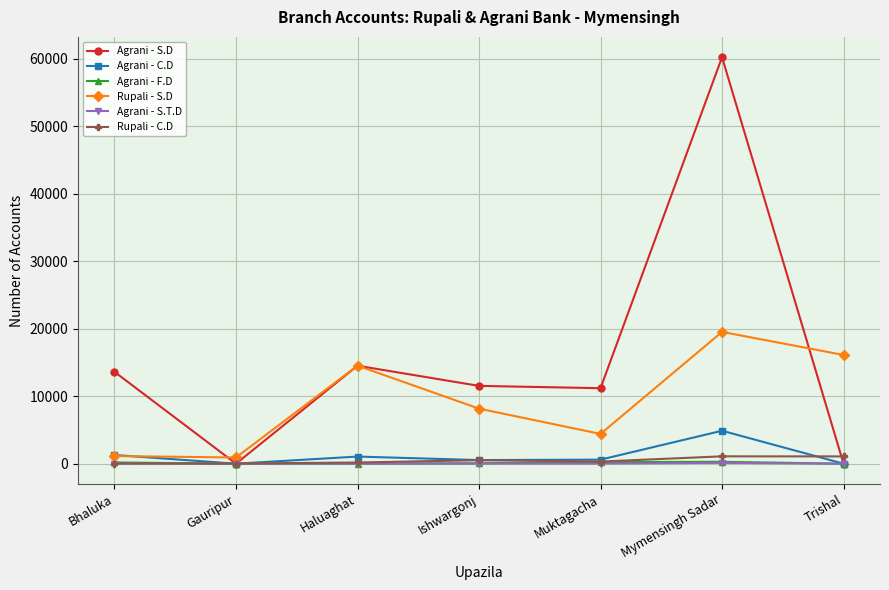

Does the chart display data point markers on the line(s)?

Yes